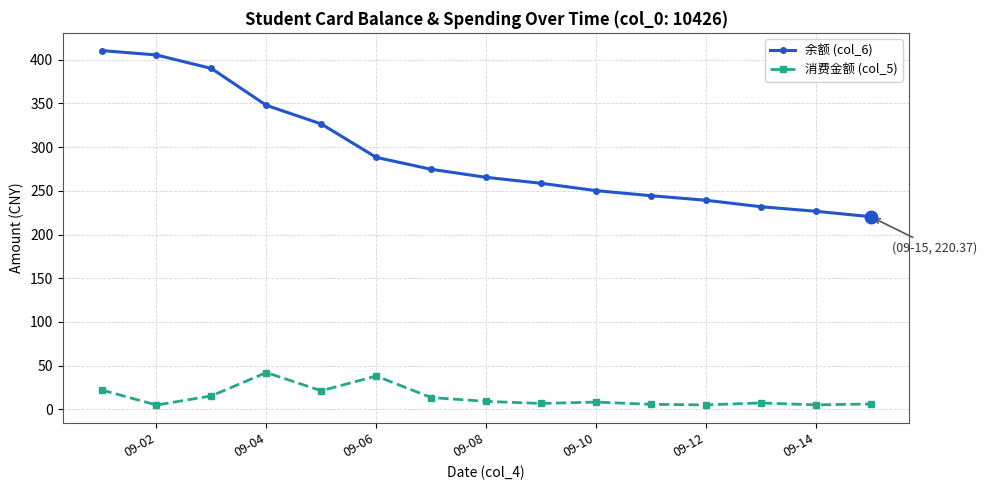

What is the greatest value displayed?

410.3